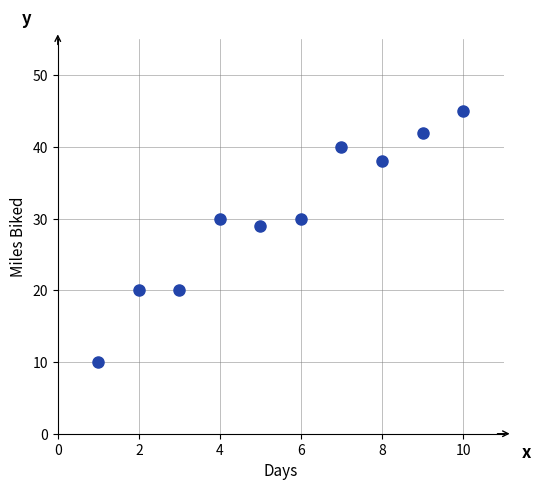

What Y value in the scatter plot is closest to 27?

29